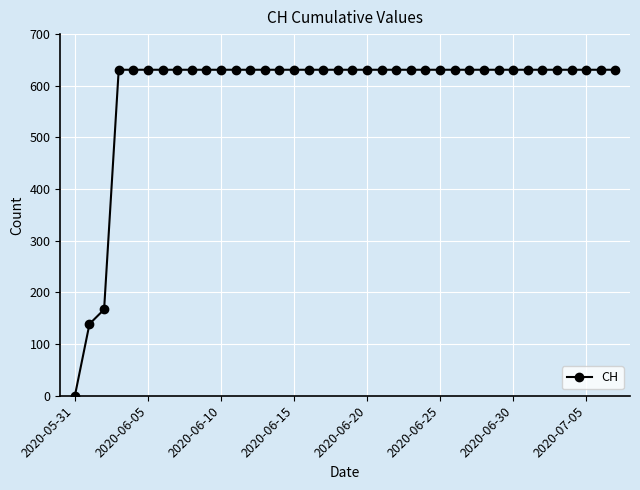

How many data points does each series have?

38